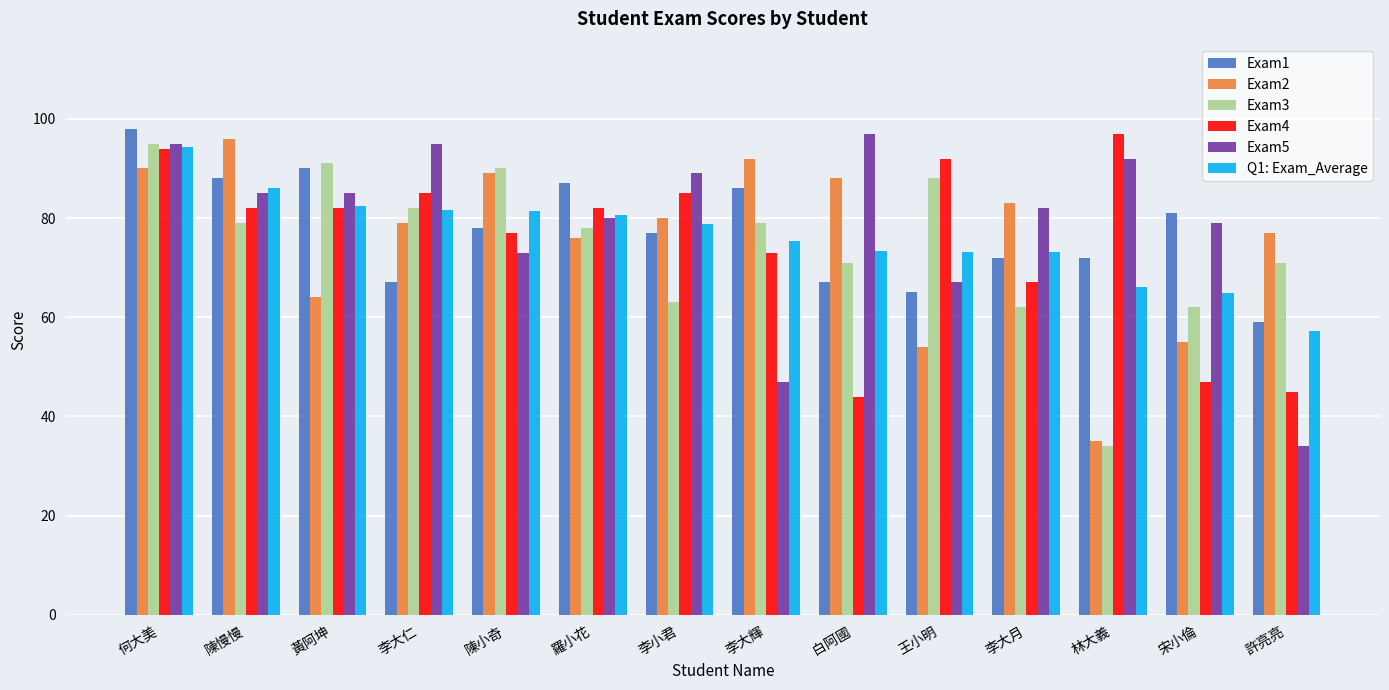

What is the spread (max minus min) of values at 黃阿坤?

27.0